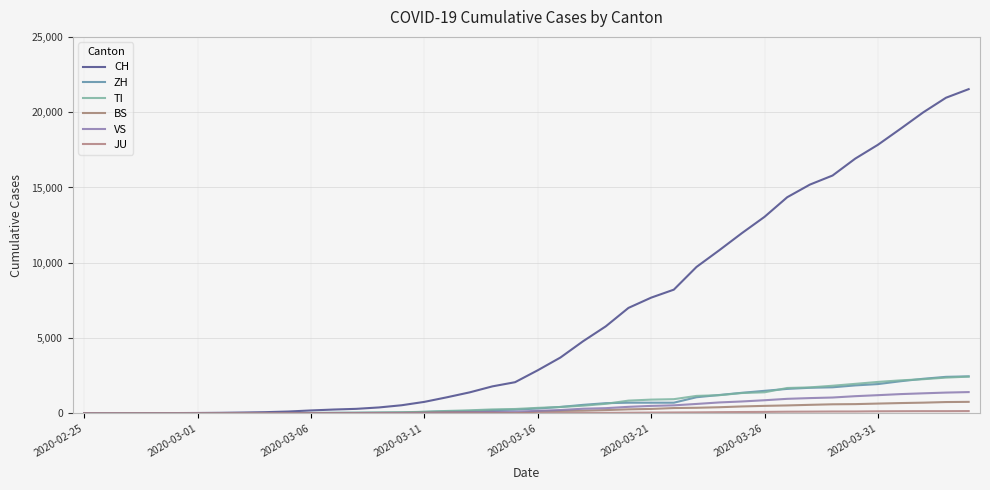

Which label corresponds to the smallest value in the chart?

2020-02-25